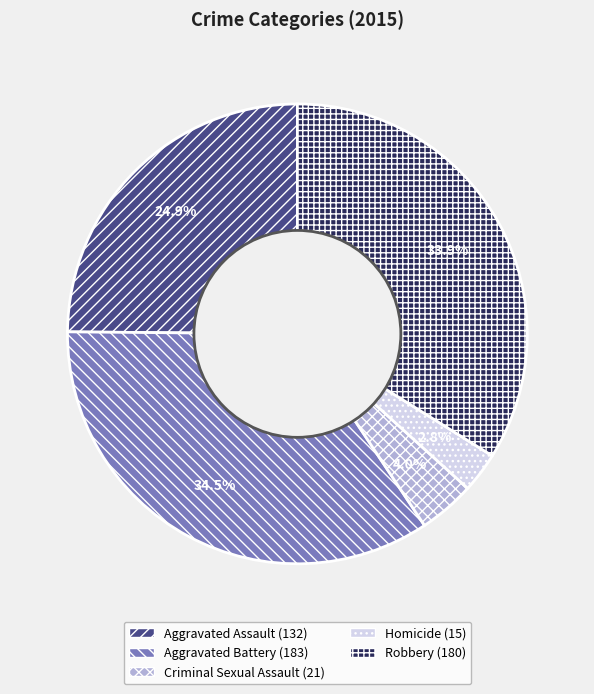

Does Aggravated Assault represent more than half of the total?

No